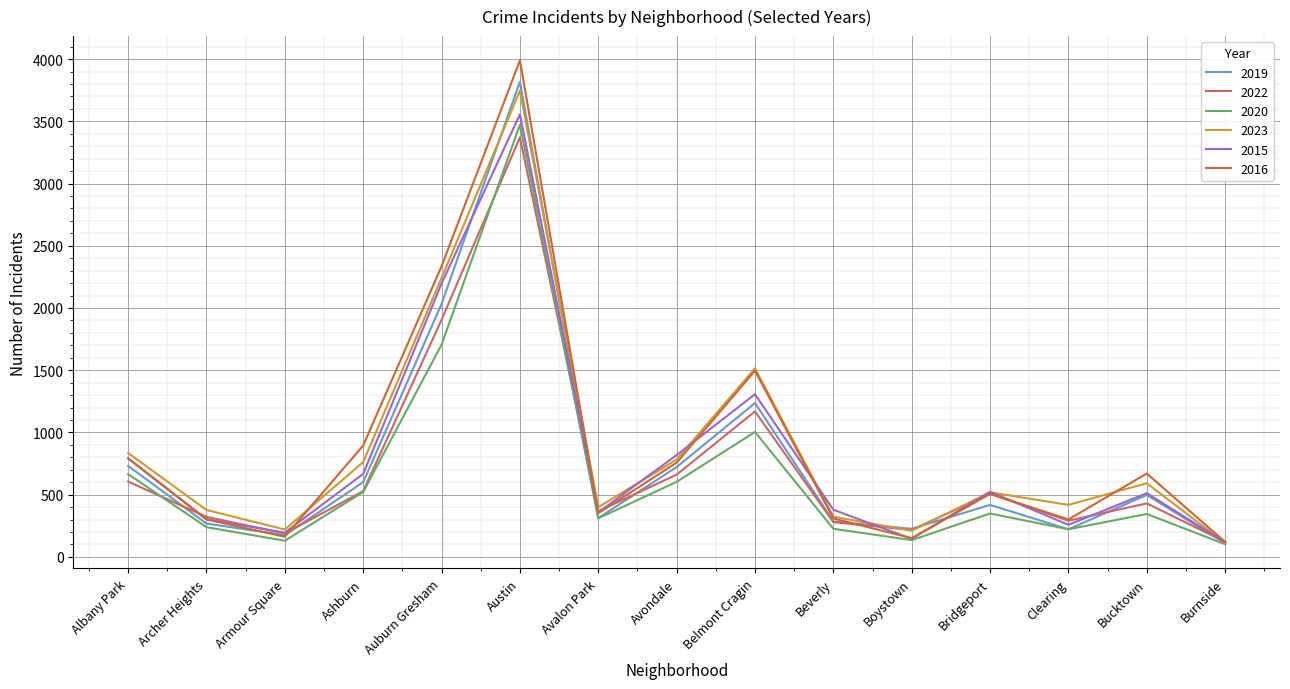

Where is the first local minimum for 2016?

Armour Square